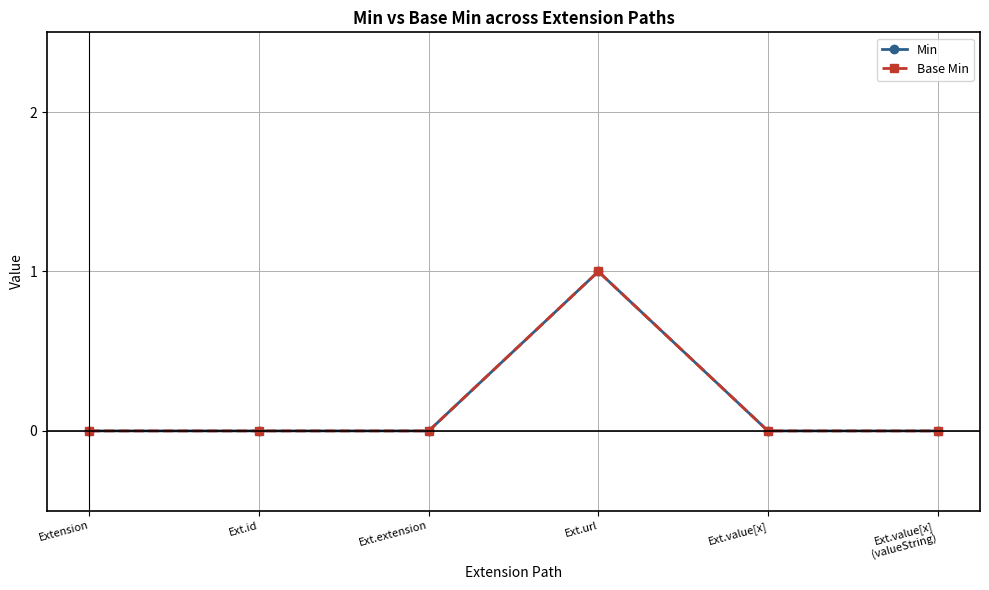

Does the chart display data point markers on the line(s)?

Yes